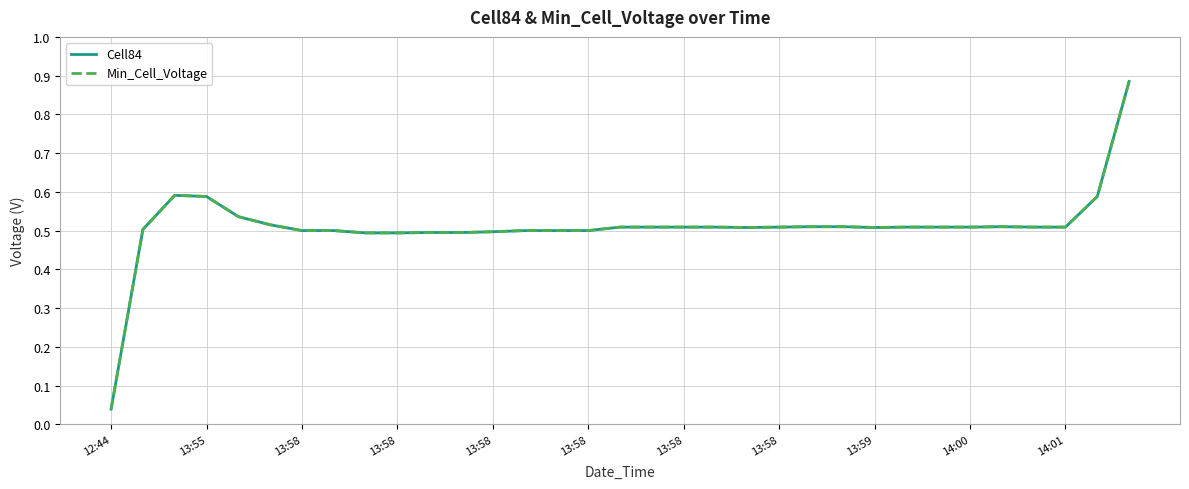

Which series has the largest total across all categories?

Cell84